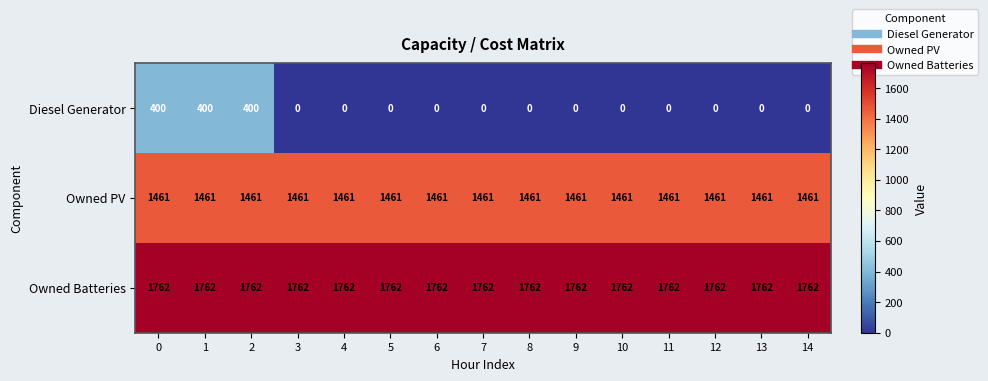

At how many categories does at least one series exceed 1416?

15